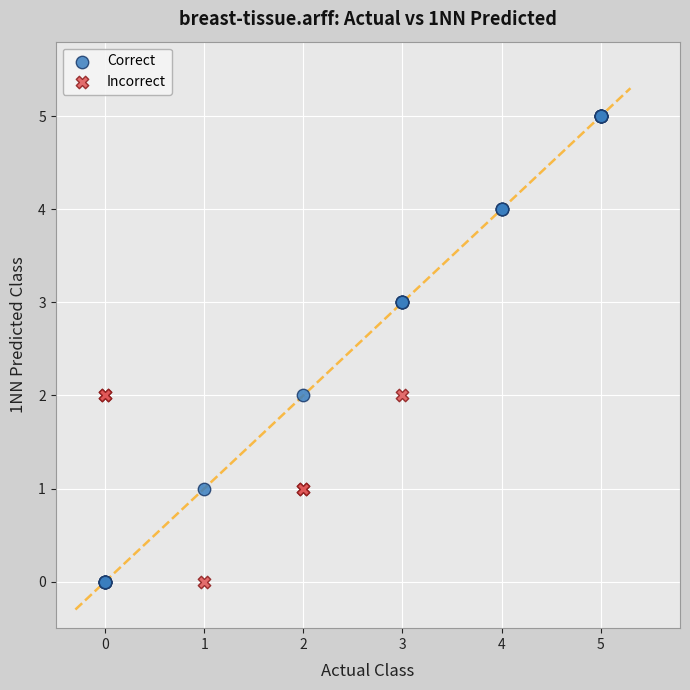

Which series reaches the maximum Y coordinate?

Correct